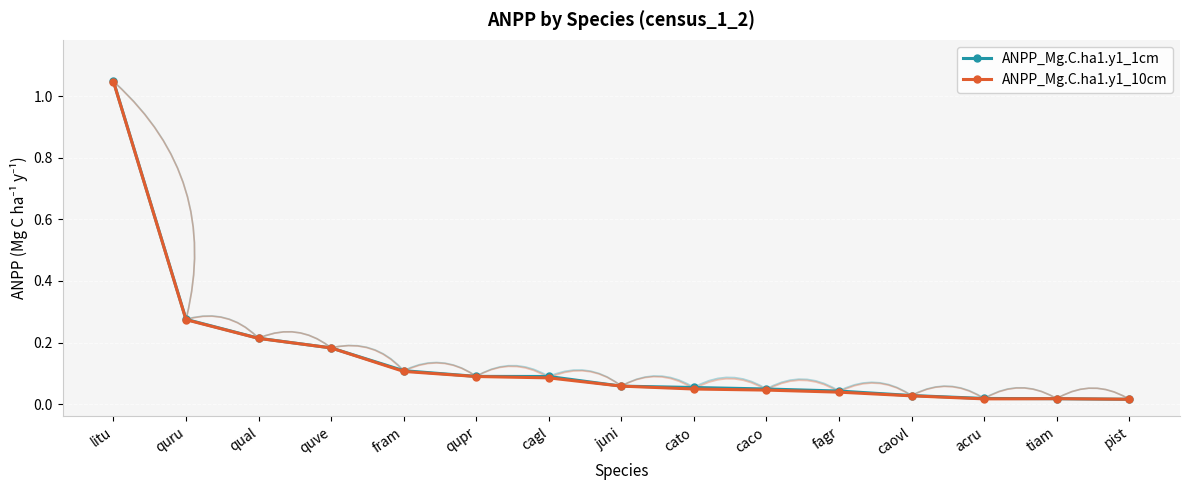

The value of ANPP_Mg.C.ha1.y1_1cm at cato is 0.0. True or false?

False